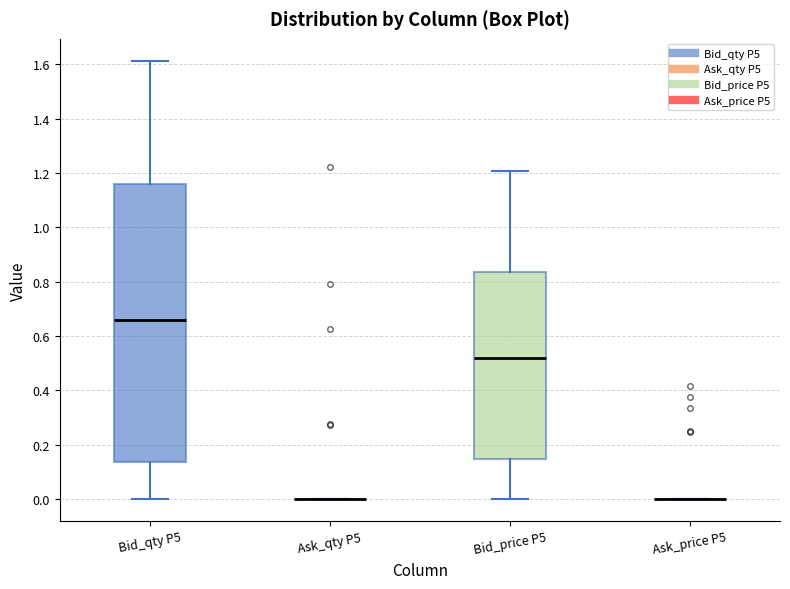

Reading left to right, read every box against the y-axis: the position of its median line, the range the box covers, and the ends of its whiskers. The values are not printed on the chart, so give them approximately, as read against the axis.

Bid_qty P5: median 0.66, box 0.14 to 1.16, whiskers 0.00 to 1.62
Ask_qty P5: box collapsed to a line at 0.00, whiskers 0.00 to 0.00
Bid_price P5: median 0.52, box 0.14 to 0.84, whiskers 0.00 to 1.20
Ask_price P5: box collapsed to a line at 0.00, whiskers 0.00 to 0.00